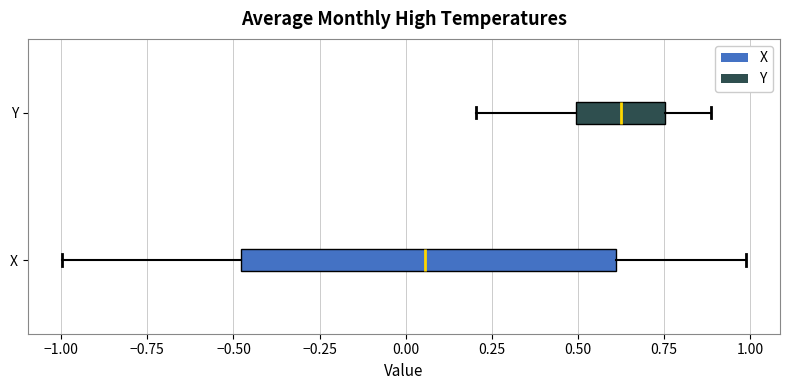

Which box's median line is the furthest to the left?

X